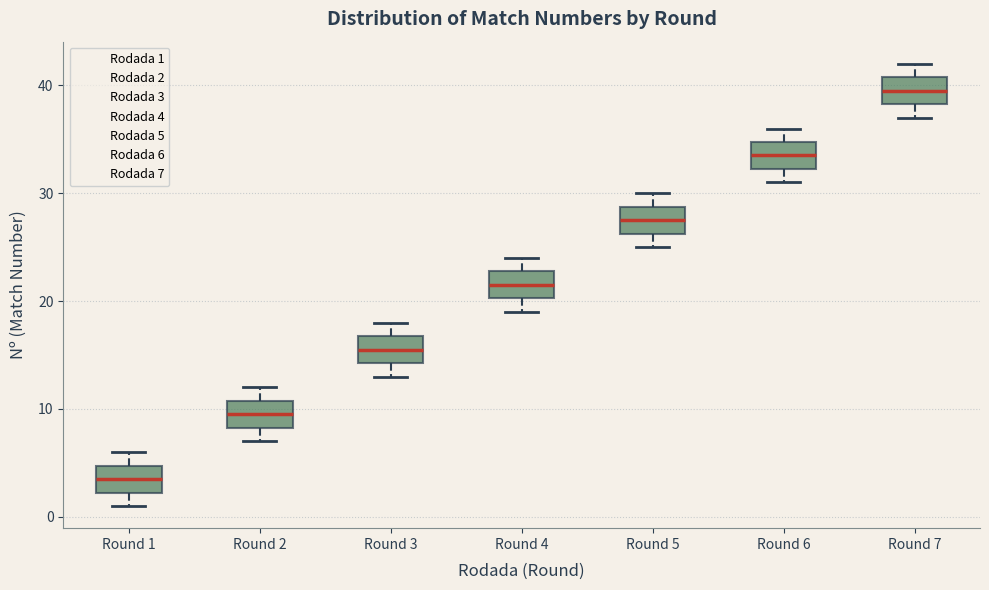

Where does the median line of the box for Round 7 sit on the y-axis? The values are not printed on the chart, so give them approximately, as read against the axis.

40